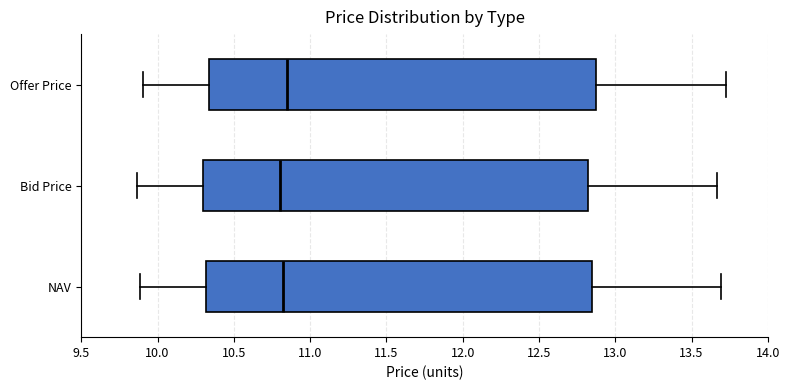

Reading bottom to top, read every box against the x-axis: the position of its median line, the range the box covers, and the ends of its whiskers. The values are not printed on the chart, so give them approximately, as read against the axis.

NAV: median 10.80, box 10.30 to 12.85, whiskers 9.90 to 13.70
Bid Price: median 10.80, box 10.30 to 12.80, whiskers 9.85 to 13.65
Offer Price: median 10.85, box 10.35 to 12.85, whiskers 9.90 to 13.70